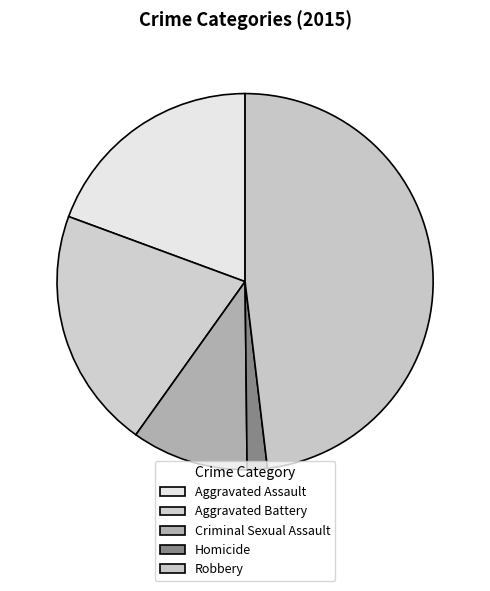

Is Aggravated Assault the majority of the pie?

No